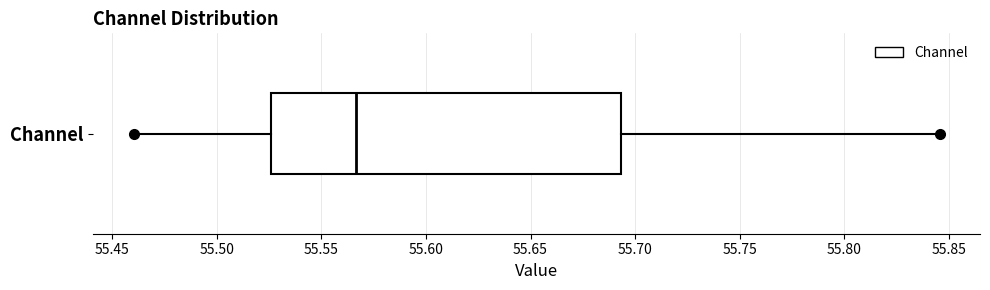

Transcribe this box plot: give where the median line is, the range the box spans, and where the two whiskers end, as read against the x-axis. The values are not printed on the chart, so give them approximately, as read against the axis.

median 55.565, box 55.525 to 55.695, whiskers 55.460 to 55.845